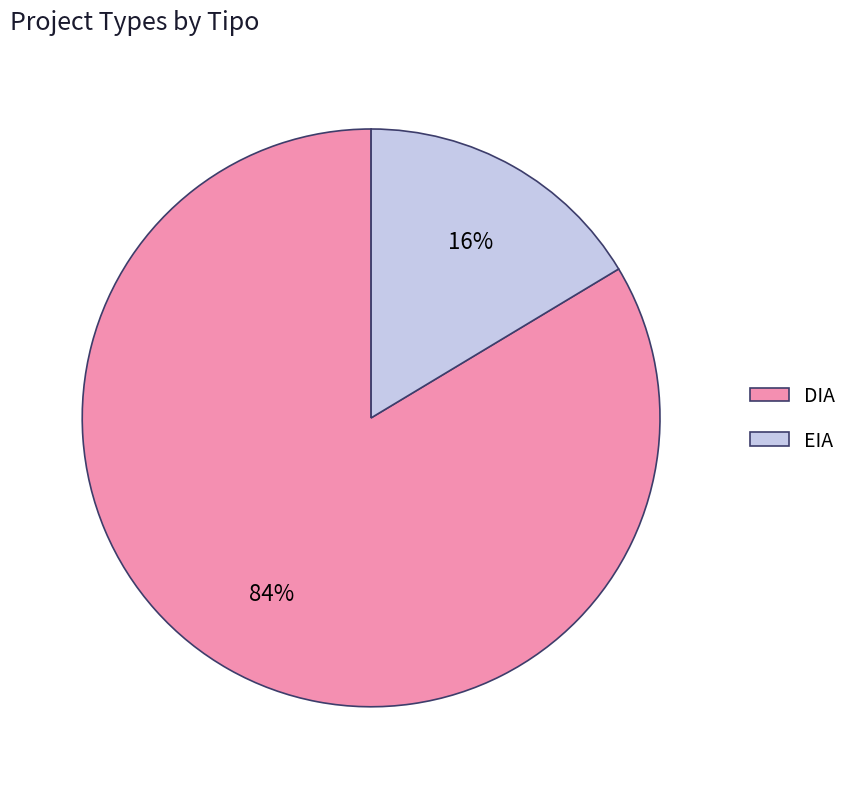

What percentage is the DIA slice, to the nearest percent?

84%